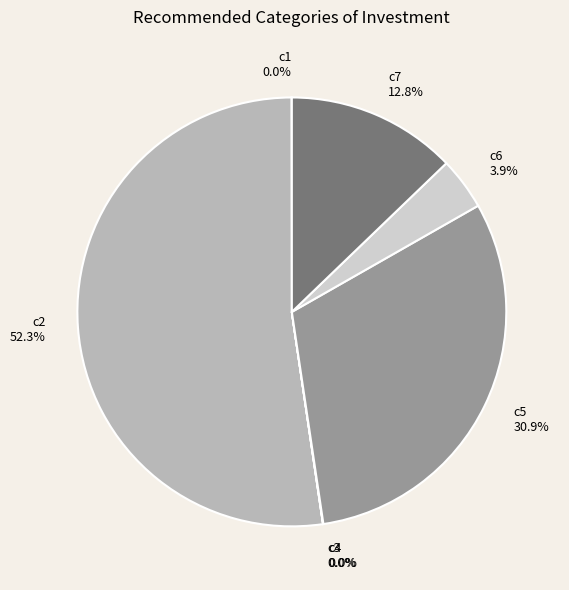

Is the sum of c2 and c5 greater than half?

Yes